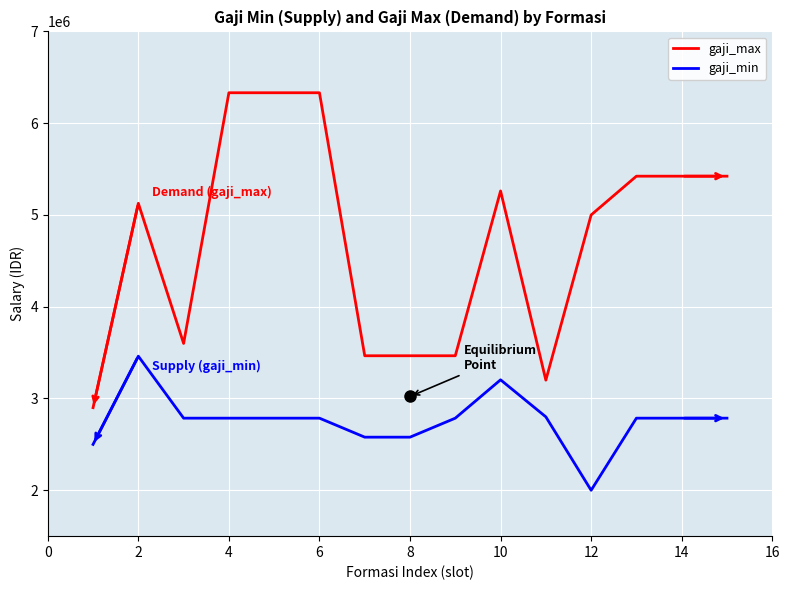

What is the smallest value displayed?

2000000